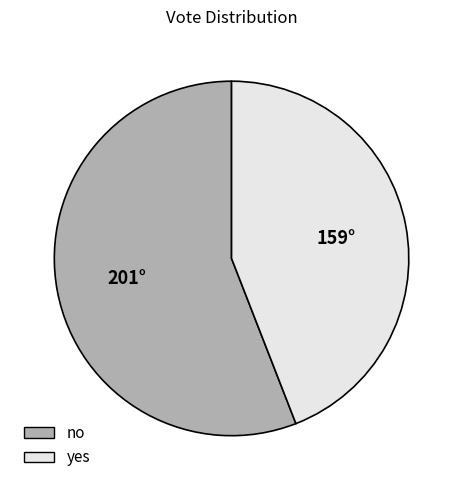

Which slice represents more than half of the pie?

no